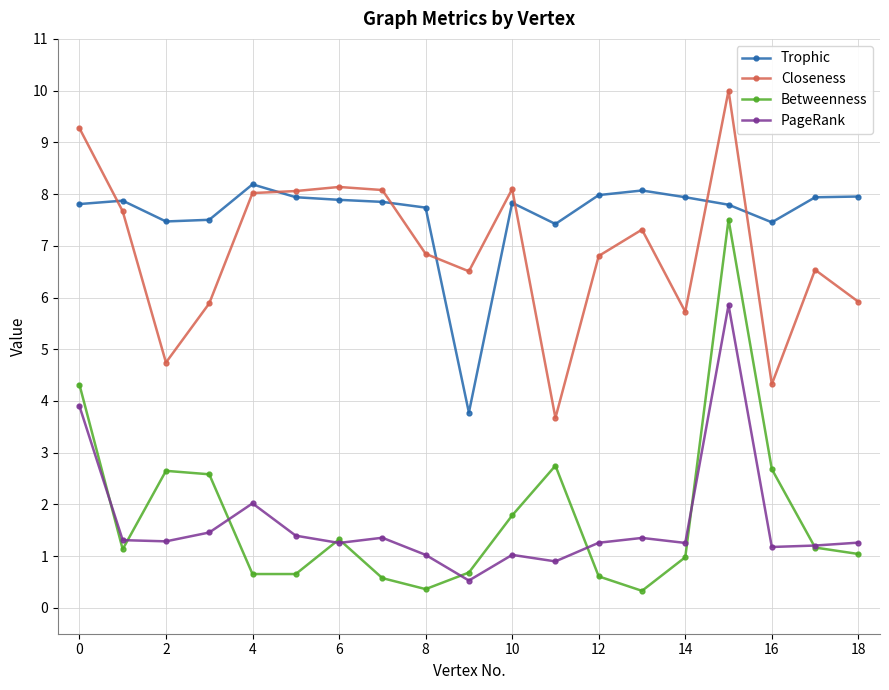

What are all the series names shown in the legend?

Trophic, Closeness, Betweenness, PageRank